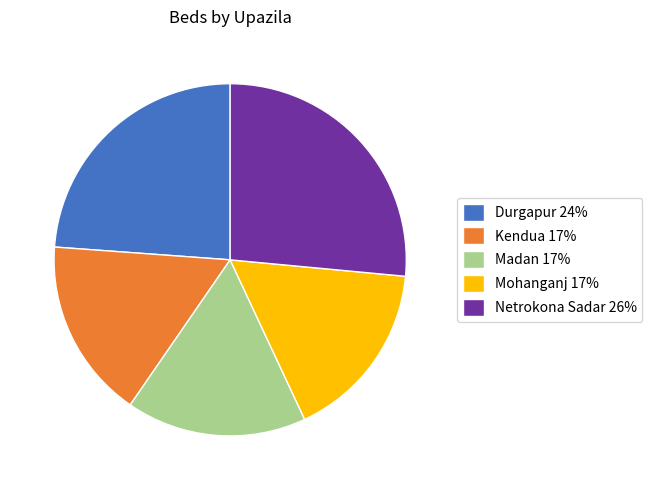

Is the sum of Madan 17% and Durgapur 24% greater than half?

No